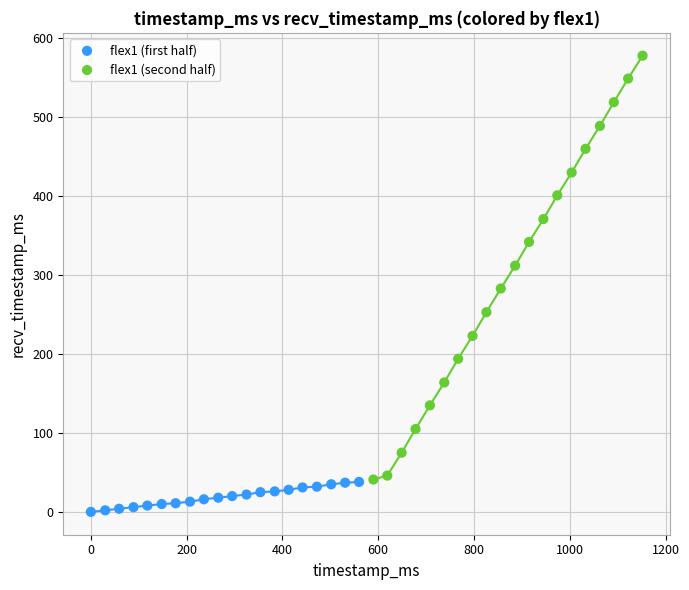

What are all the series names shown in the legend?

flex1 (first half), flex1 (second half)